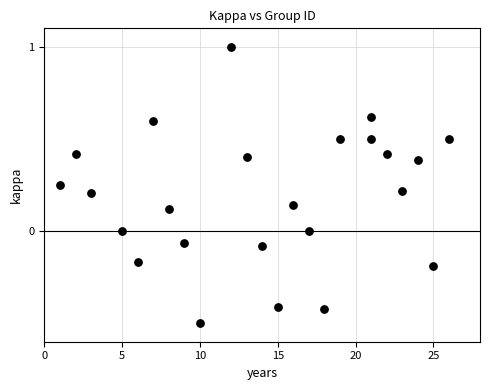

What is the range of Y values (max minus min)?

1.5